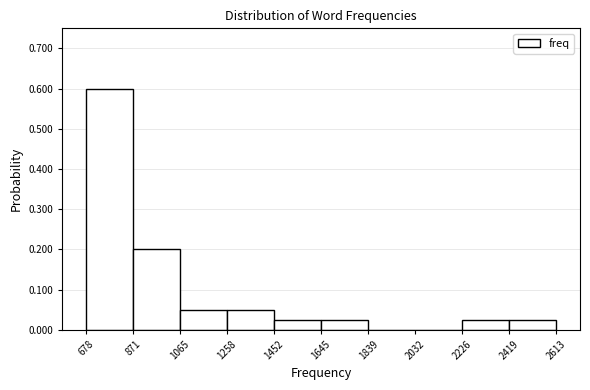

How tall is the bar that spans 2419 to 2613 on the x-axis? The values are not printed on the chart, so give them approximately, as read against the axis.

0.03